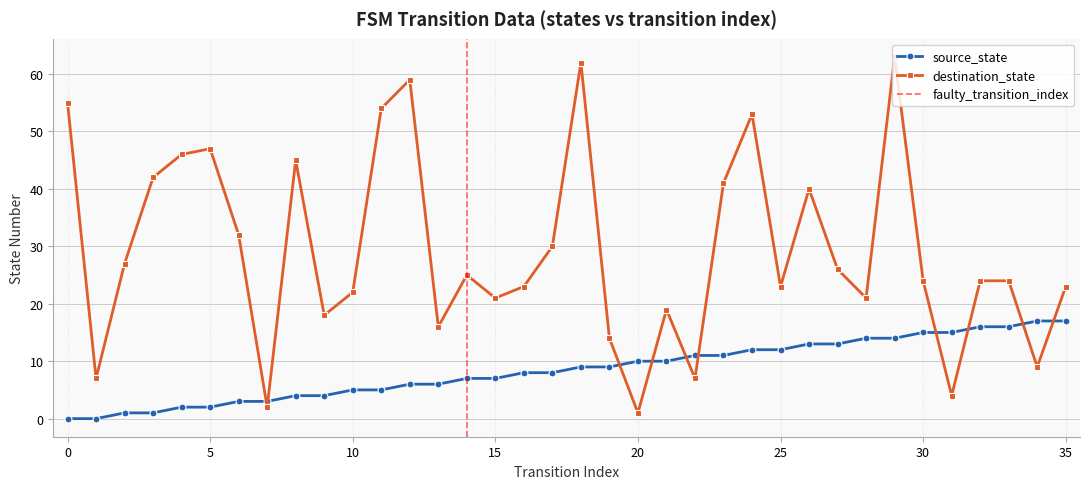

The value of destination_state at 27 is 40. True or false?

False